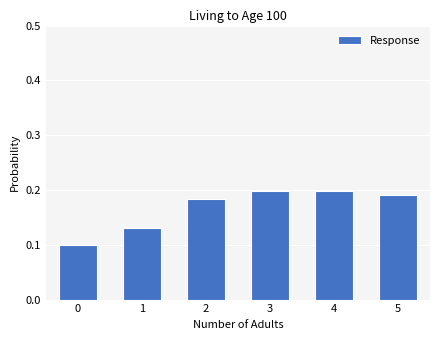

Count the values in the range 0 to 1.

6